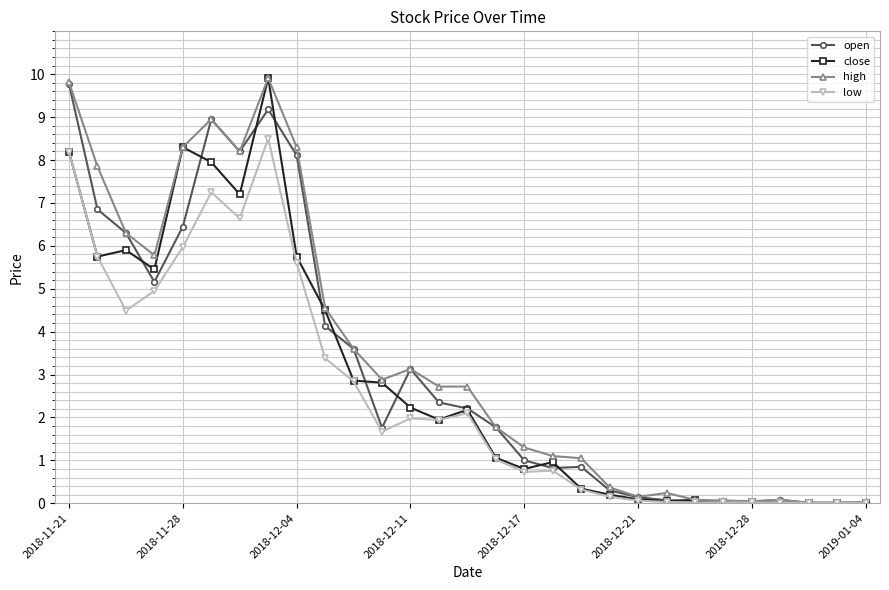

List the series in order of their overall mean, lowest first.

low, close, open, high